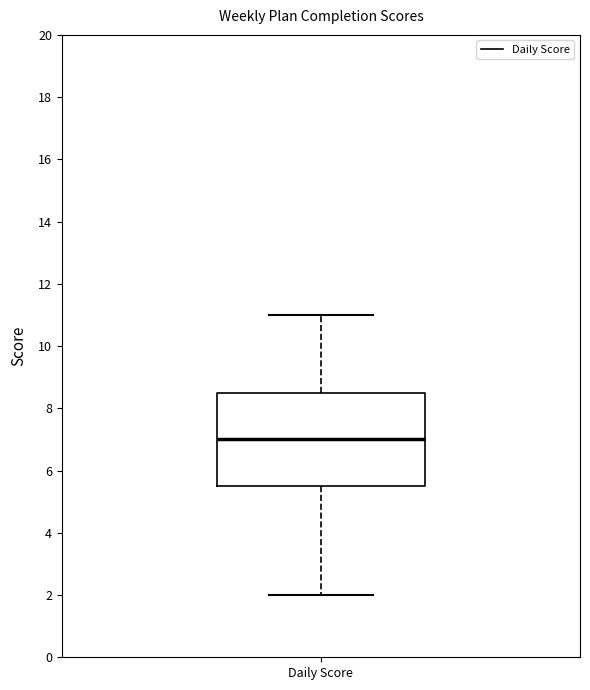

Read this box plot against the y-axis: the position of the median line, the range covered by the box, and the ends of both whiskers. The values are not printed on the chart, so give them approximately, as read against the axis.

median 7.0, box 5.6 to 8.6, whiskers 2.0 to 11.0